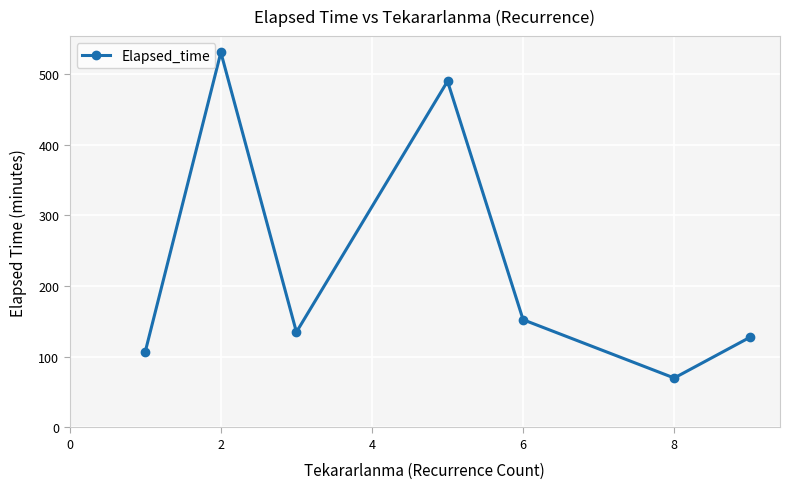

What is the value of the 2nd point from the left?

530.8